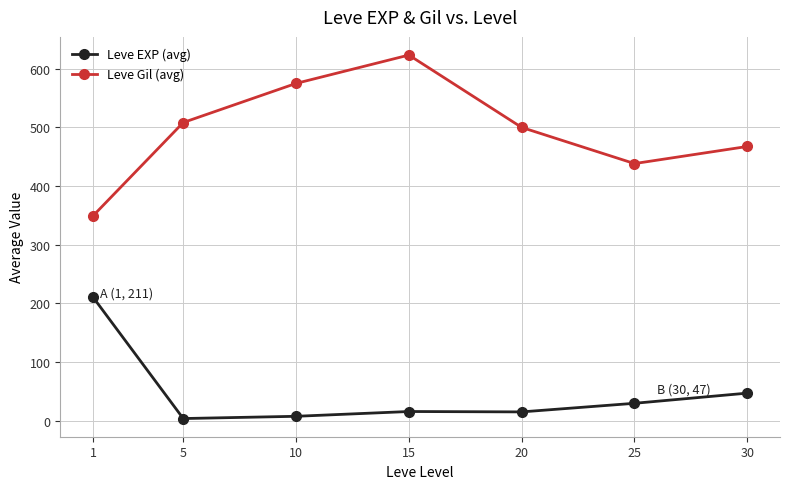

How many data points does each series have?

7